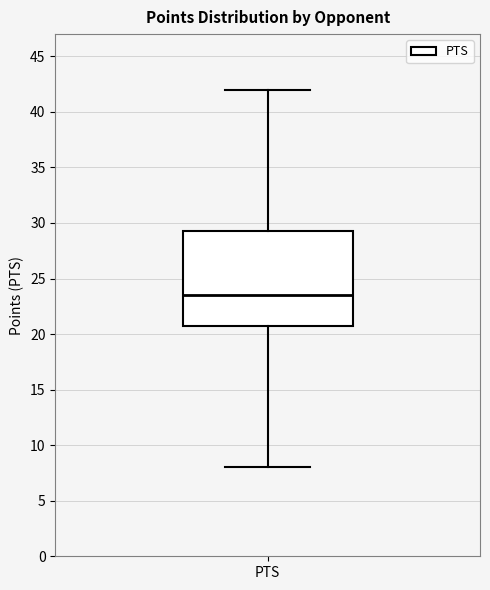

Where does the median line of the box for PTS sit on the y-axis? The values are not printed on the chart, so give them approximately, as read against the axis.

23.5